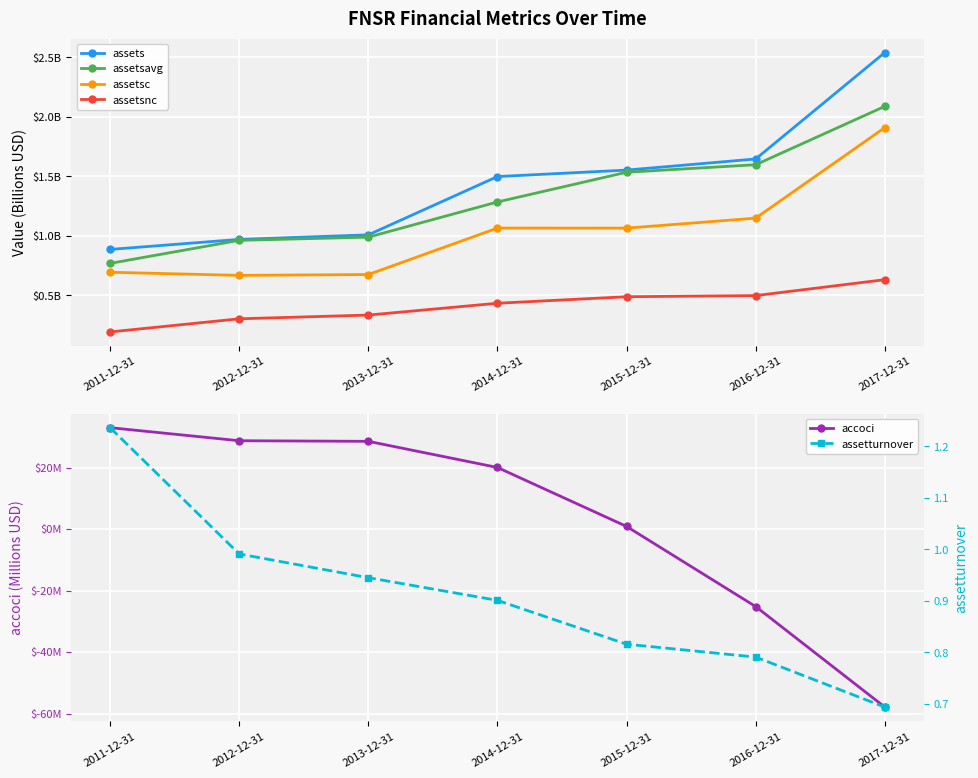

At how many categories does at least one series exceed 0?

7